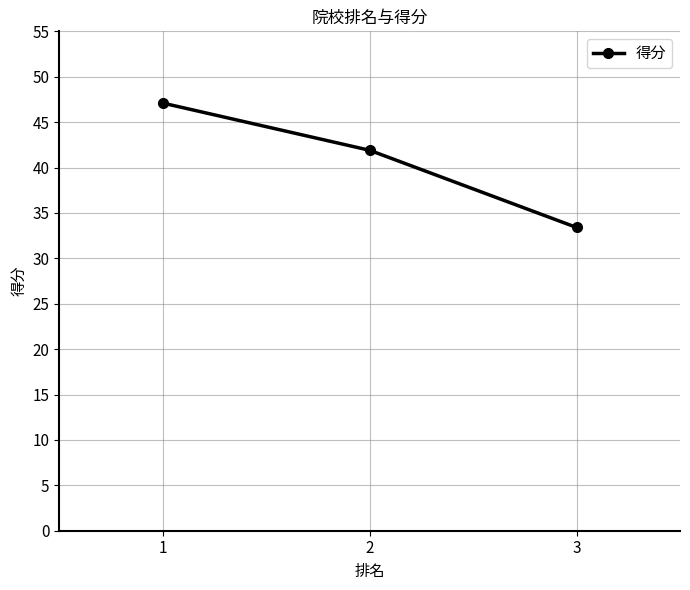

At which label is the value closest to 40?

2